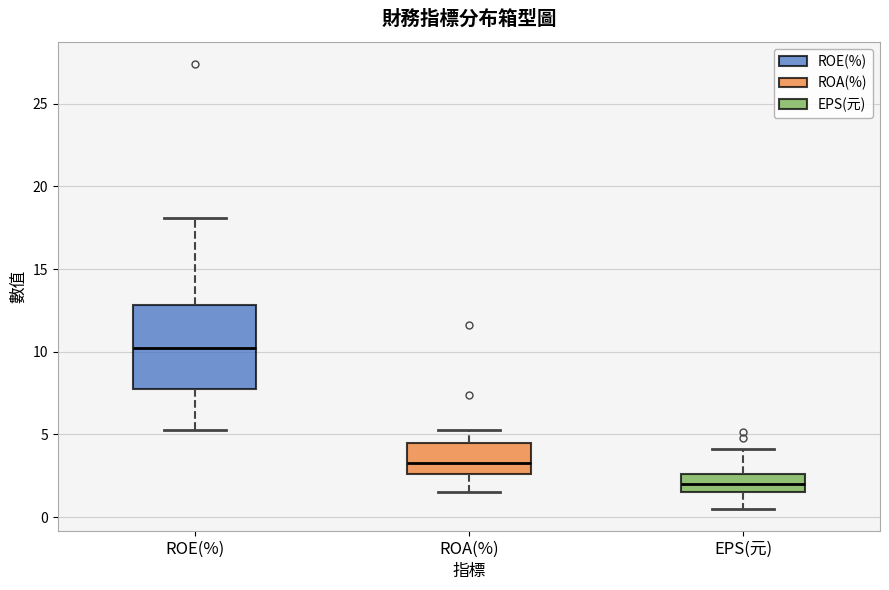

Reading left to right, transcribe this box plot: for each box, give where its median line is, the range the box spans, and where its two whiskers end, as read against the y-axis. The values are not printed on the chart, so give them approximately, as read against the axis.

ROE(%): median 10.0, box 7.5 to 13.0, whiskers 5.5 to 18.0
ROA(%): median 3.5, box 2.5 to 4.5, whiskers 1.5 to 5.5
EPS(元): median 2.0, box 1.5 to 2.5, whiskers 0.5 to 4.0